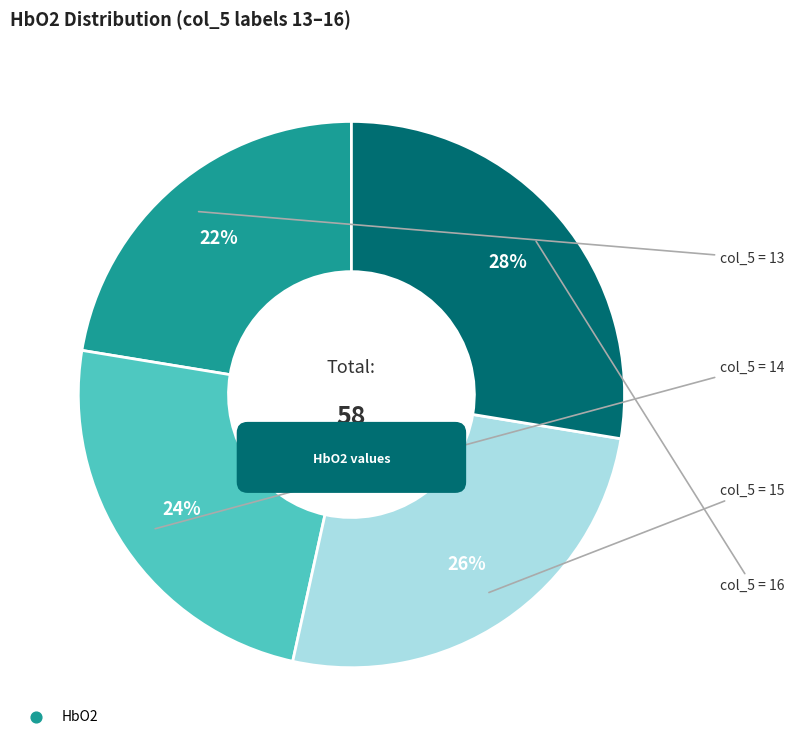

Count the number of slices in the pie.

4